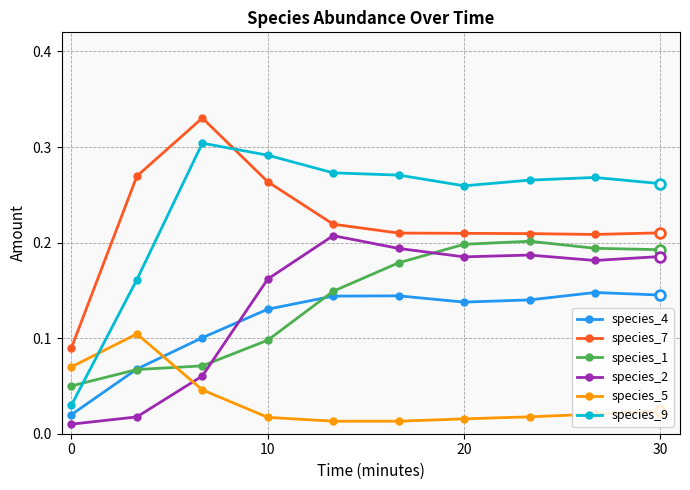

Does the chart have visible grid lines?

Yes